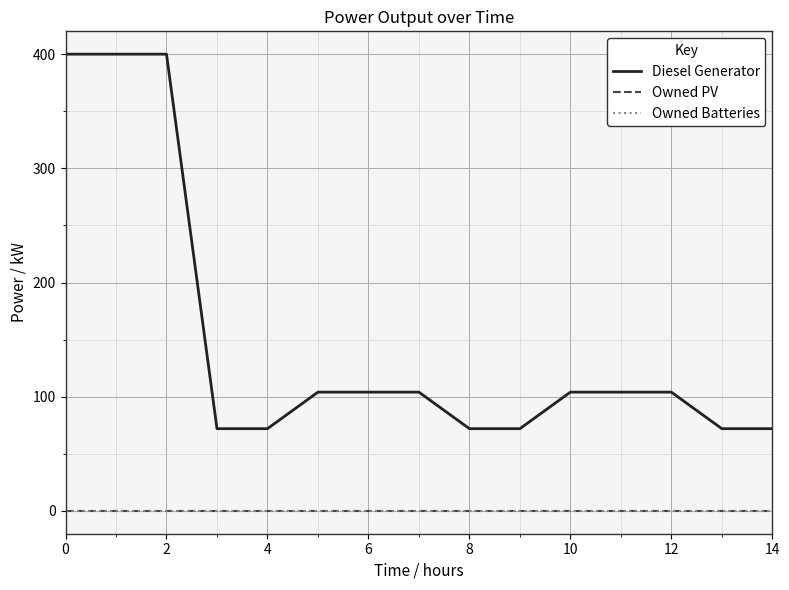

True or false: Owned PV has more than 2 interior local peaks.

False